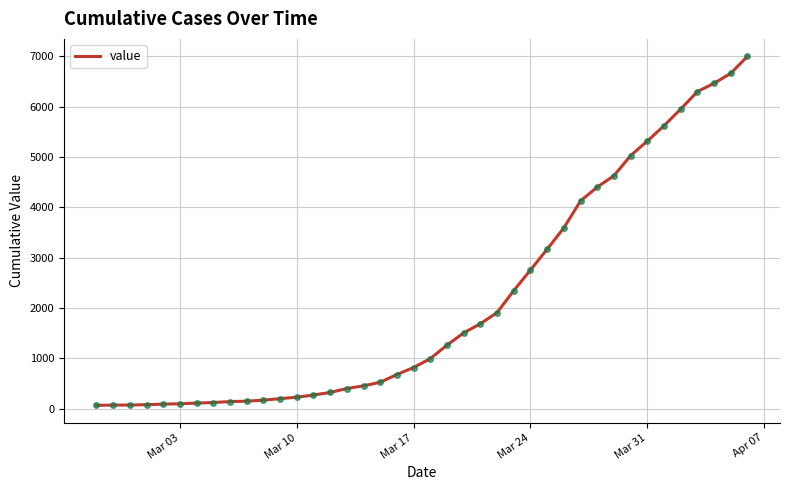

Does the chart display data point markers on the line(s)?

No